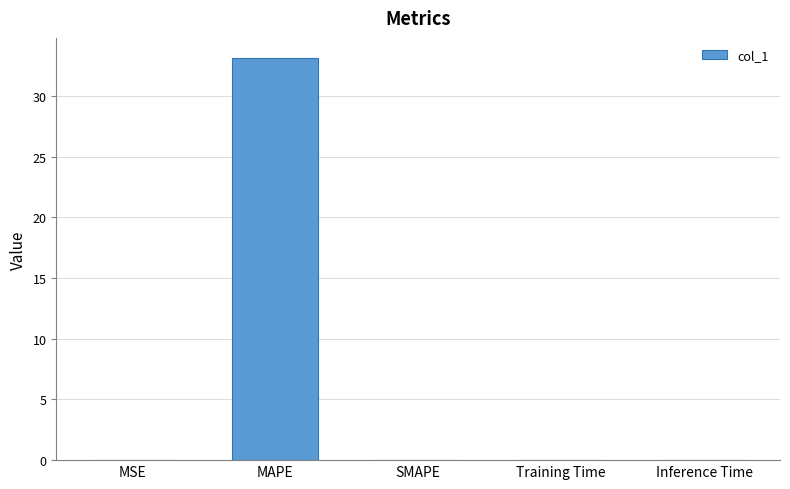

The value at Training Time is 0.0. True or false?

True